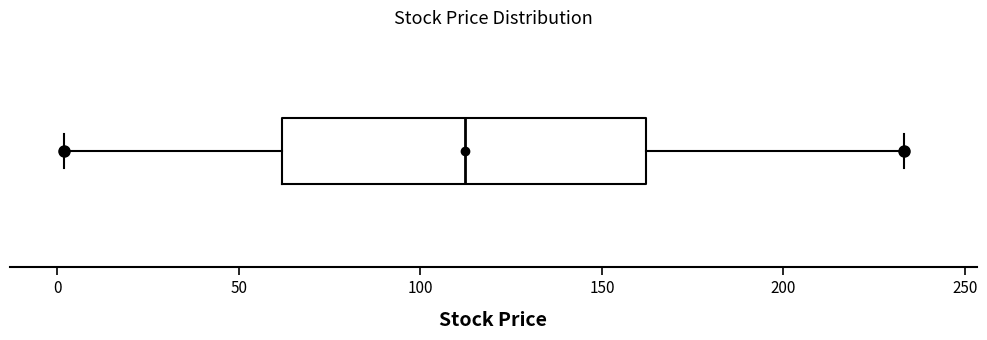

Transcribe this box plot: give where the median line is, the range the box spans, and where the two whiskers end, as read against the x-axis. The values are not printed on the chart, so give them approximately, as read against the axis.

median 110, box 60 to 160, whiskers 0 to 235